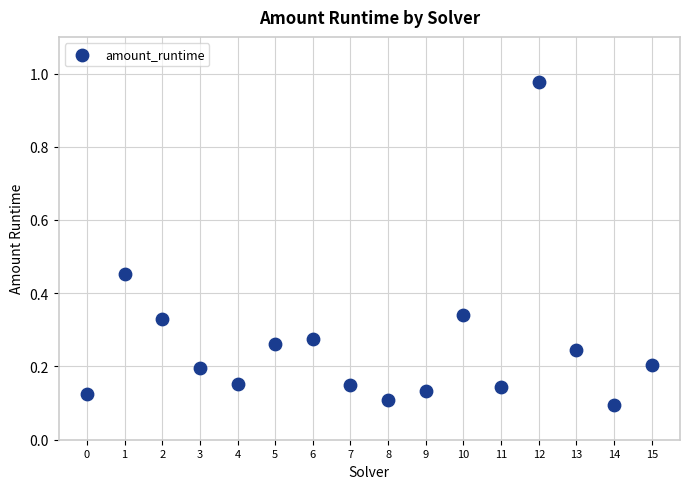

What is the range of Y values (max minus min)?

0.9